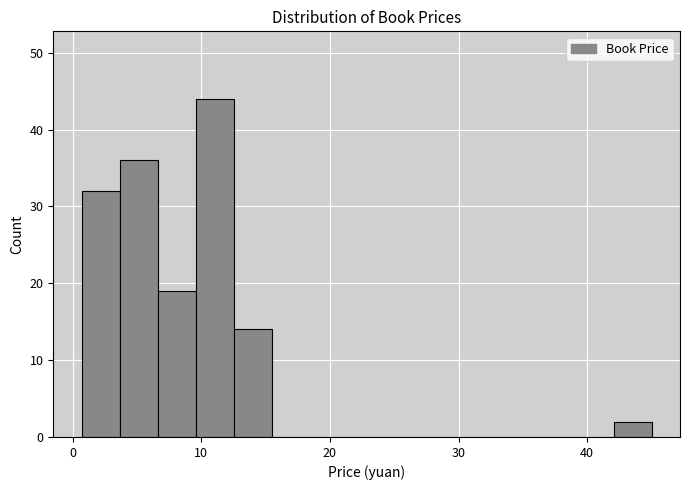

Read against the x-axis, roughly where is the centre of the tallest bar?

11